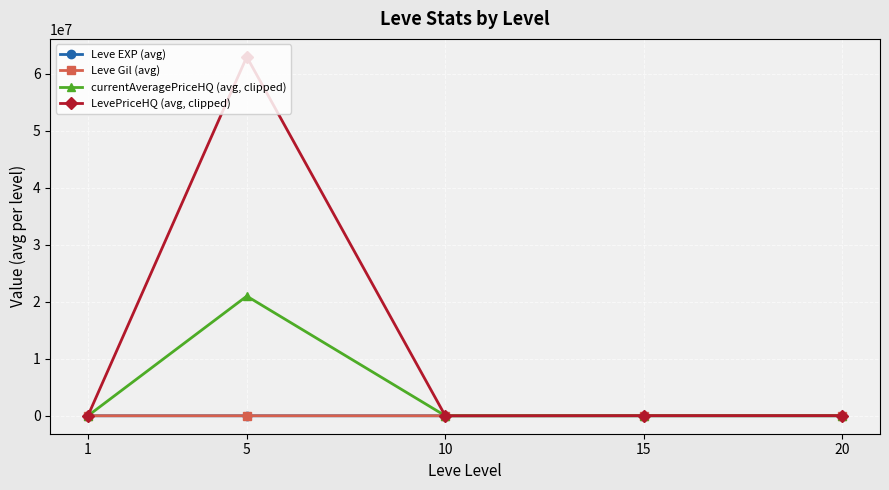

What is the total value across all series at 5?

84008991.9